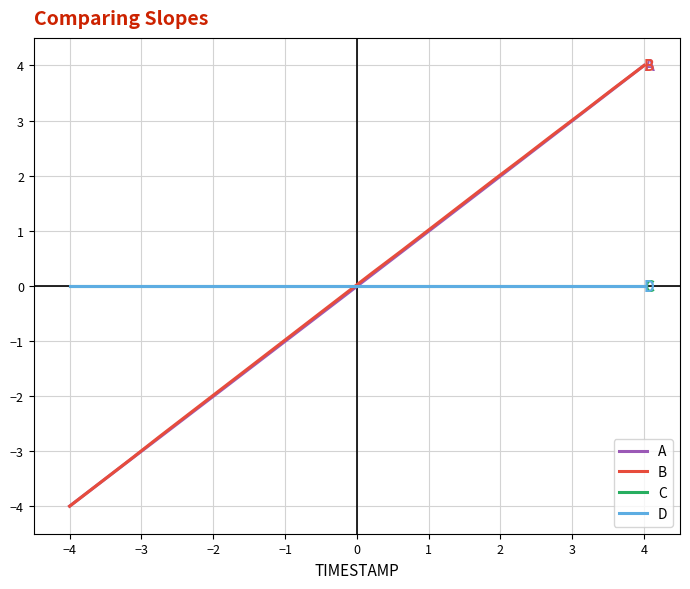

Is this an area chart (filled region under the line)?

No